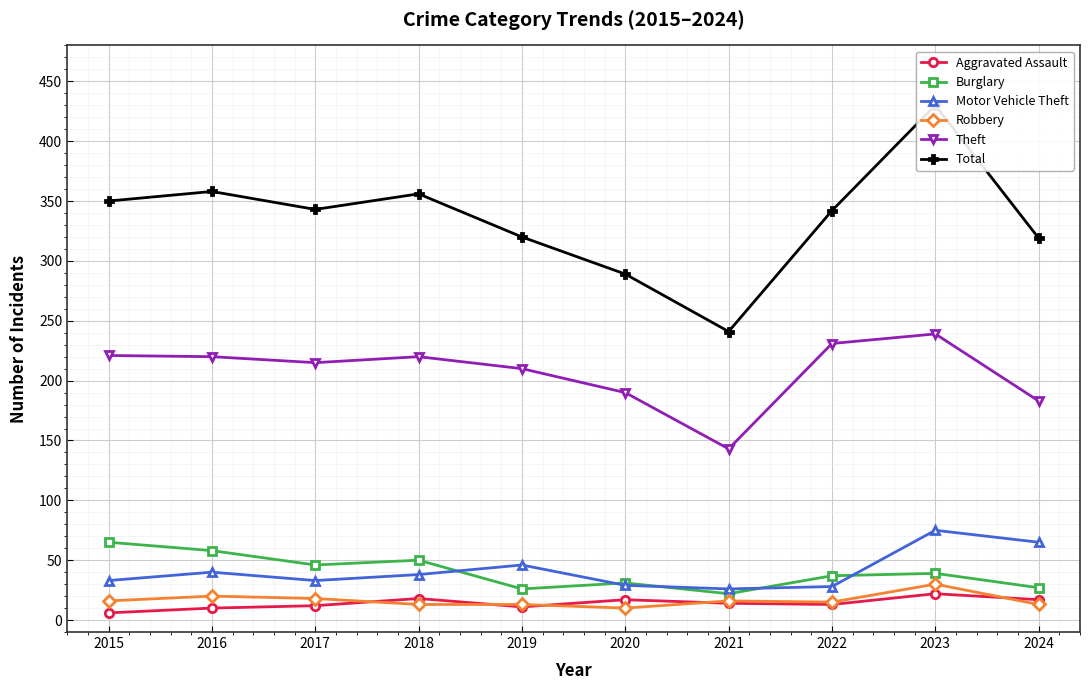

Which series has the largest range (max minus min)?

Total